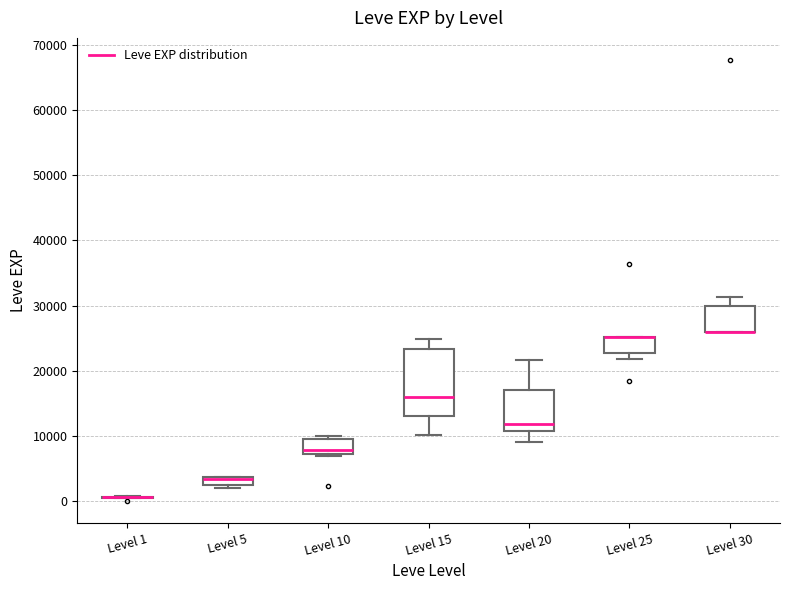

Where is the lower edge of the box for Level 25 on the y-axis? The values are not printed on the chart, so give them approximately, as read against the axis.

23000